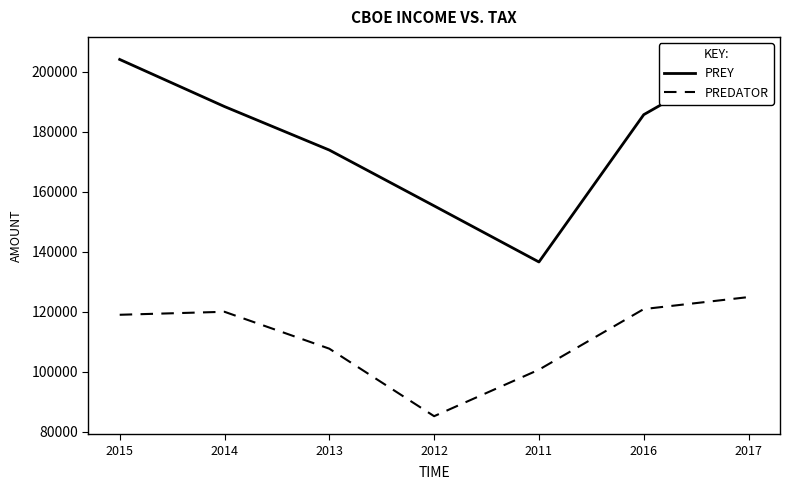

List the series in order of their peak value, lowest first.

PREDATOR, PREY